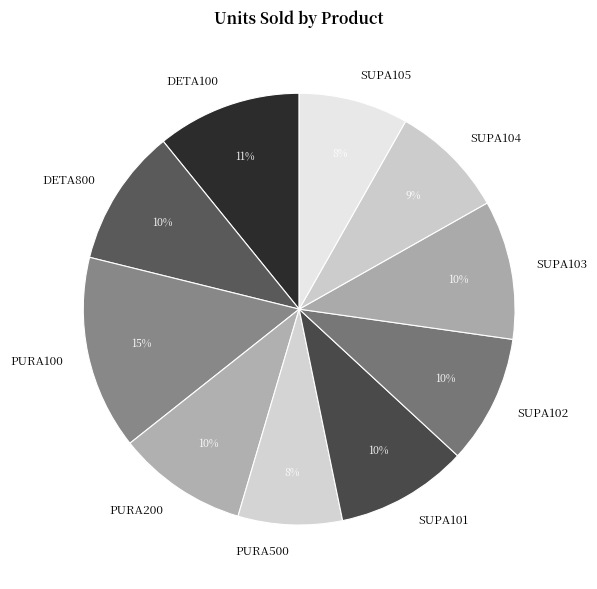

To the nearest percent, what percentage of the pie is PURA200?

10%